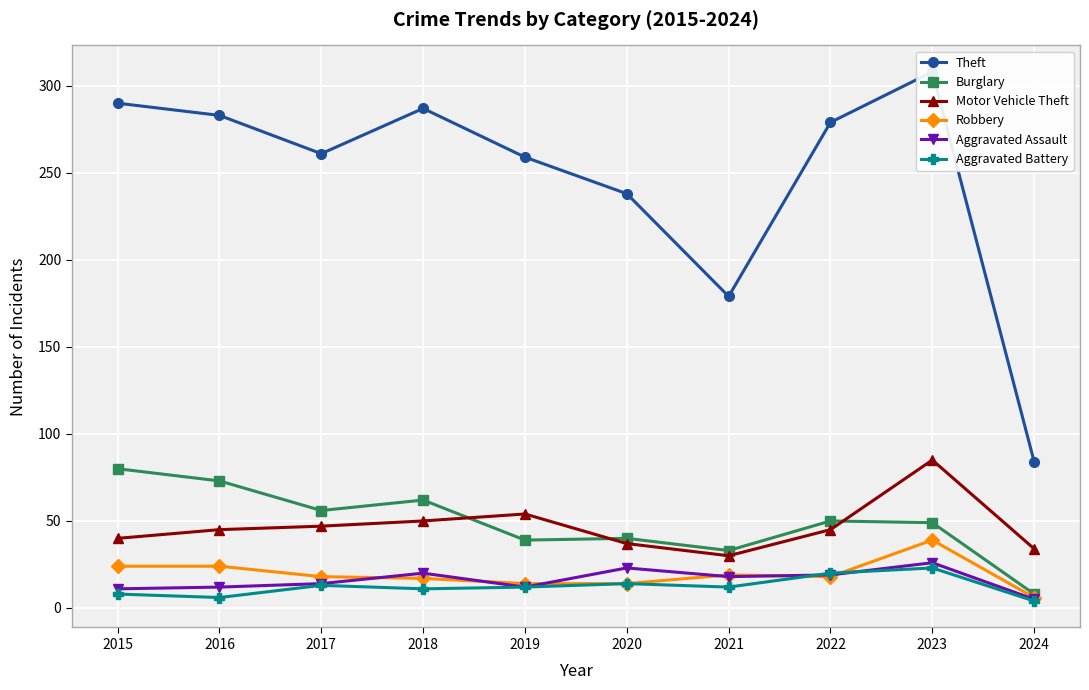

What are all the series names shown in the legend?

Theft, Burglary, Motor Vehicle Theft, Robbery, Aggravated Assault, Aggravated Battery